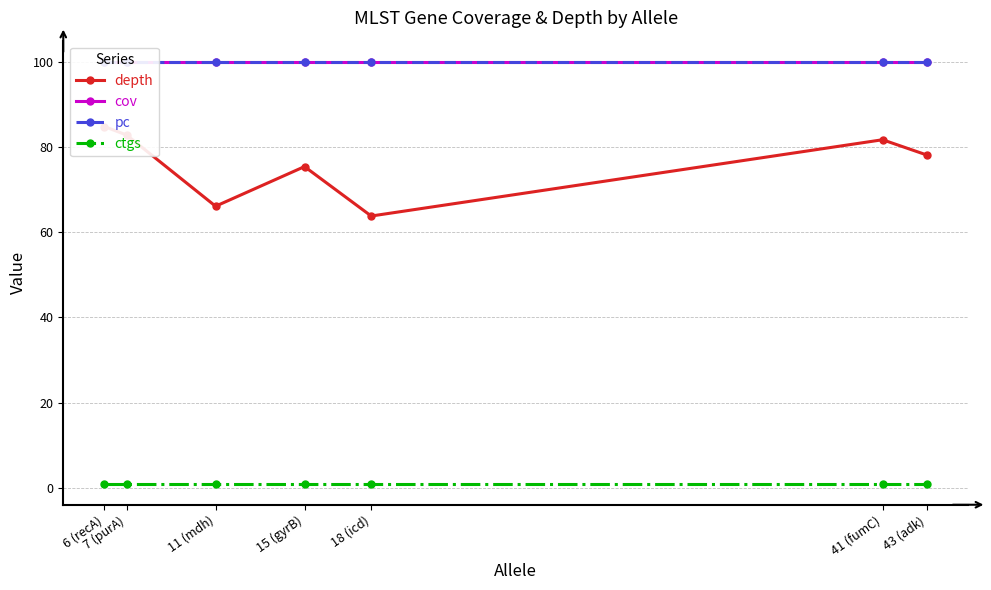

Which series changed the most between 6 (recA) and 18 (icd)?

depth